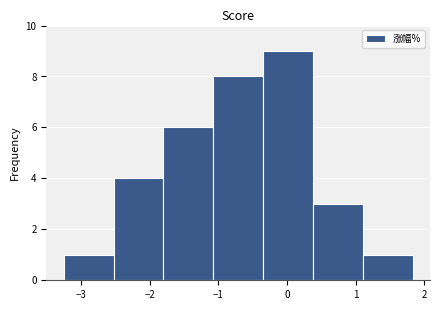

Reading left to right, list every bar in this chart as the range it spans on the x-axis followed by its height. Neither the bar edges nor the heights are printed on the chart, so give them approximately, as read against the axes.

-3.2 to -2.5: 1
-2.5 to -1.8: 4
-1.8 to -1.1: 6
-1.1 to -0.3: 8
-0.3 to 0.4: 9
0.4 to 1.1: 3
1.1 to 1.8: 1